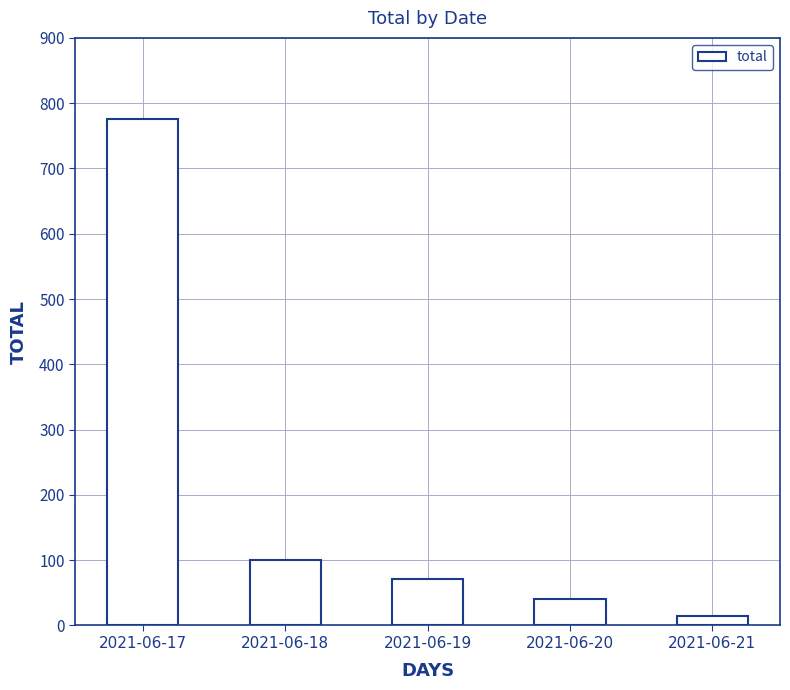

What is the change in value from 2021-06-18 to 2021-06-21?

-86